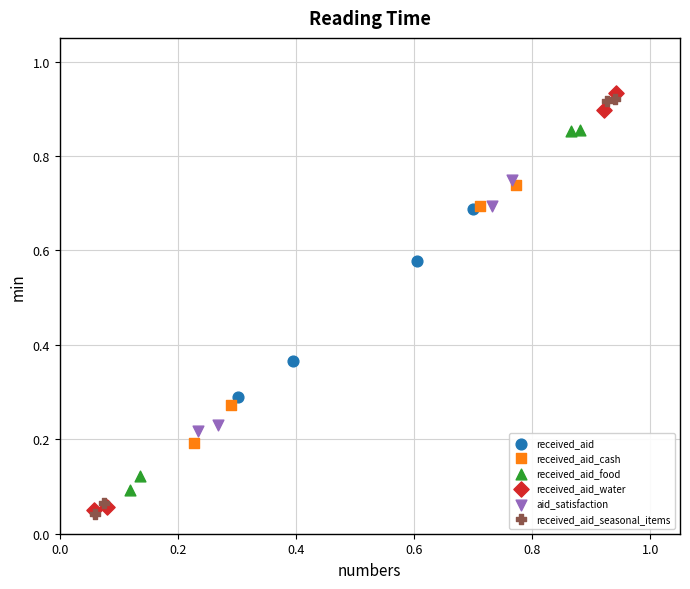

Which series contains the highest Y value?

received_aid_water